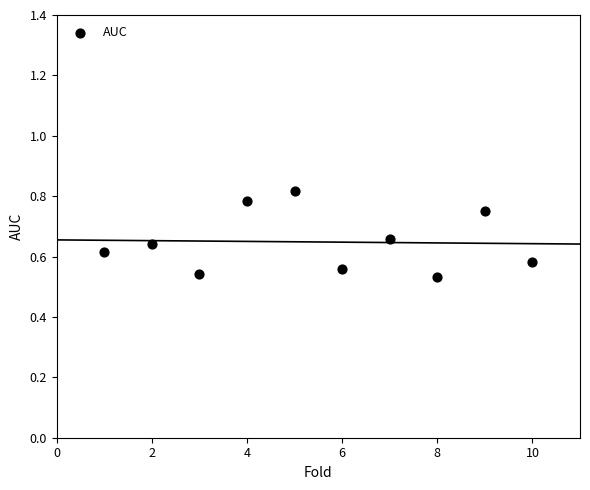

What is the average X value?

5.5